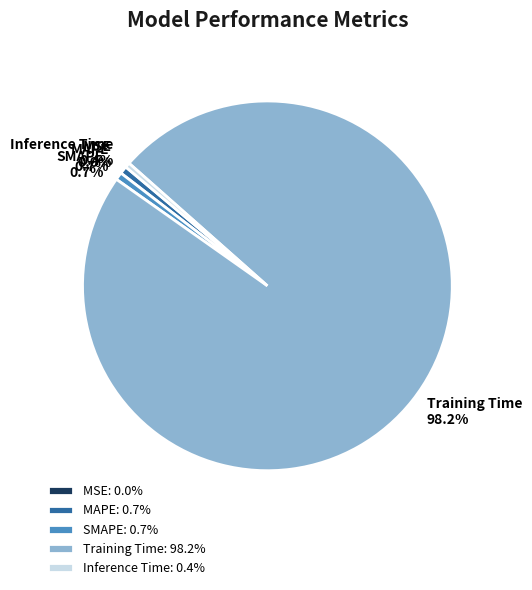

Which has a higher value, Inference Time or Training Time?

Training Time